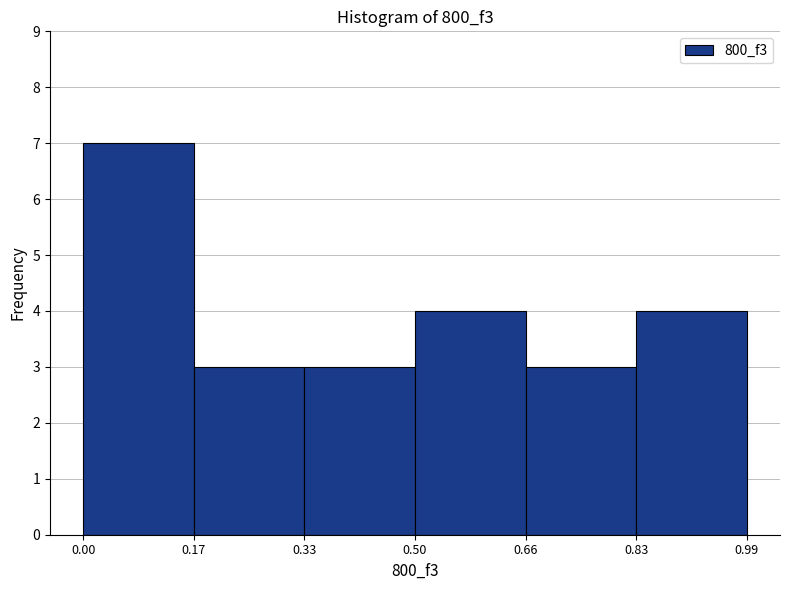

Reading left to right, transcribe this chart: for each bar, give the range it covers on the x-axis and its height. The values are not printed on the chart, so give them approximately, as read against the axis.

0.00 to 0.17: 7
0.17 to 0.33: 3
0.33 to 0.50: 3
0.50 to 0.66: 4
0.66 to 0.83: 3
0.83 to 0.99: 4